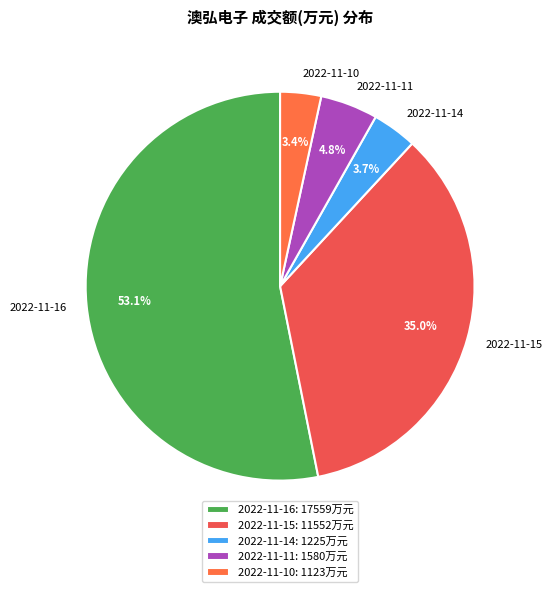

True or false: 2022-11-15 accounts for 27% of the total.

False